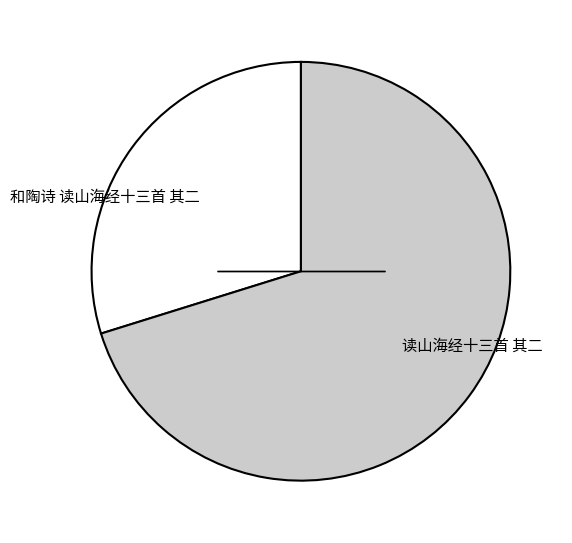

Which category accounts for the majority?

读山海经十三首 其二